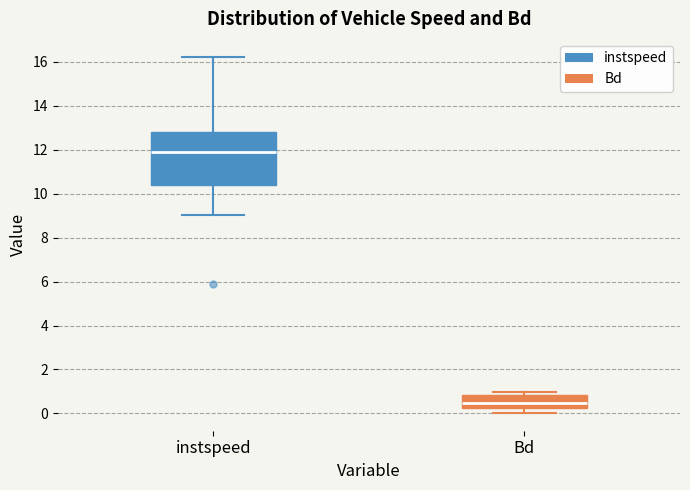

Where does the lower whisker of the box for Bd end on the y-axis? The values are not printed on the chart, so give them approximately, as read against the axis.

0.0